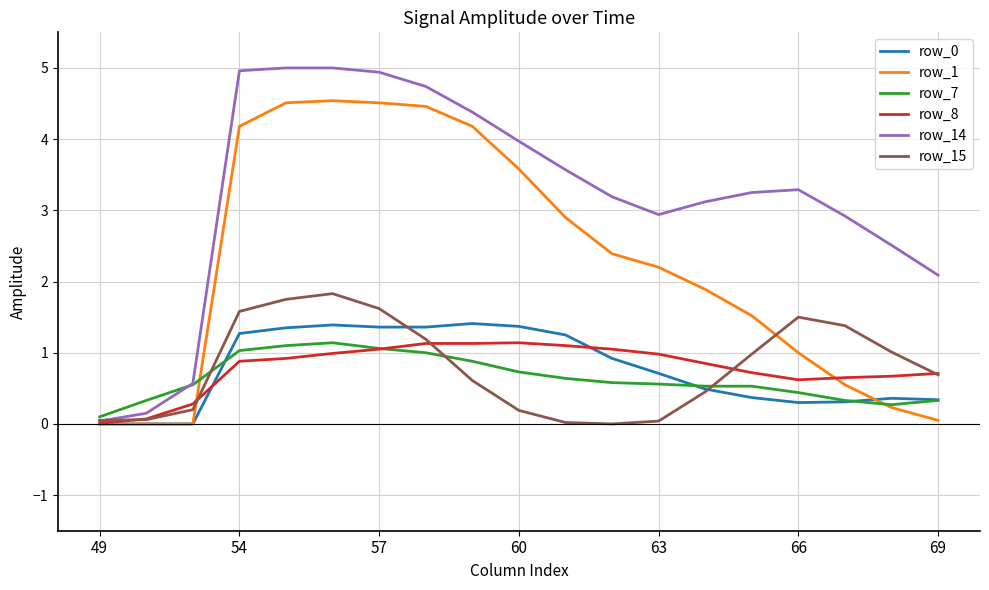

Which series has the largest total across all categories?

row_14